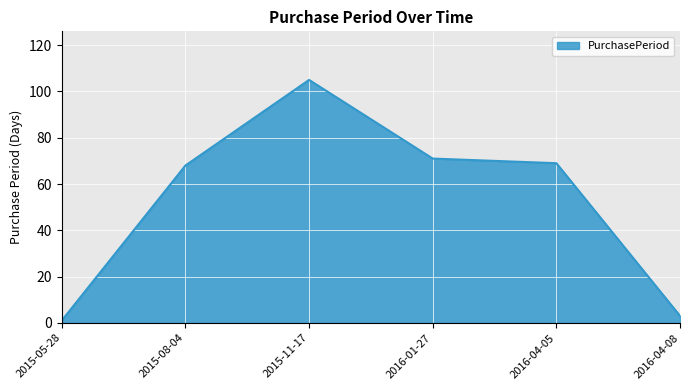

What is the average value?

53